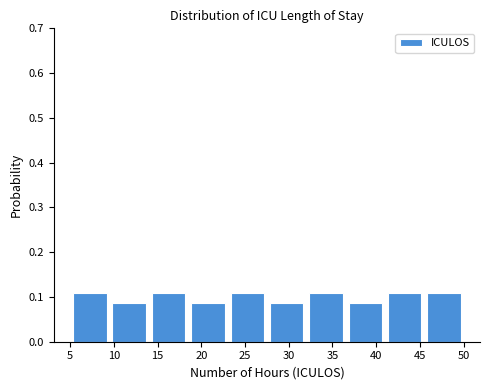

Reading left to right, list every bar in this chart as the range it spans on the x-axis followed by its height. The values are not printed on the chart, so give them approximately, as read against the axis.

5.0 to 9.5: 0.11
9.5 to 14.0: 0.09
14.0 to 18.5: 0.11
18.5 to 23.0: 0.09
23.0 to 27.5: 0.11
27.5 to 32.0: 0.09
32.0 to 36.5: 0.11
36.5 to 41.0: 0.09
41.0 to 45.5: 0.11
45.5 to 50.0: 0.11